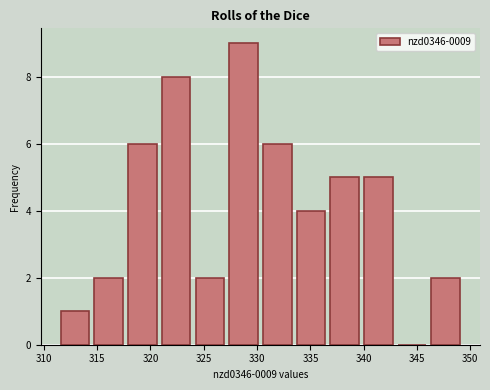

Which range on the x-axis has the tallest bar?

327.0 to 330.5